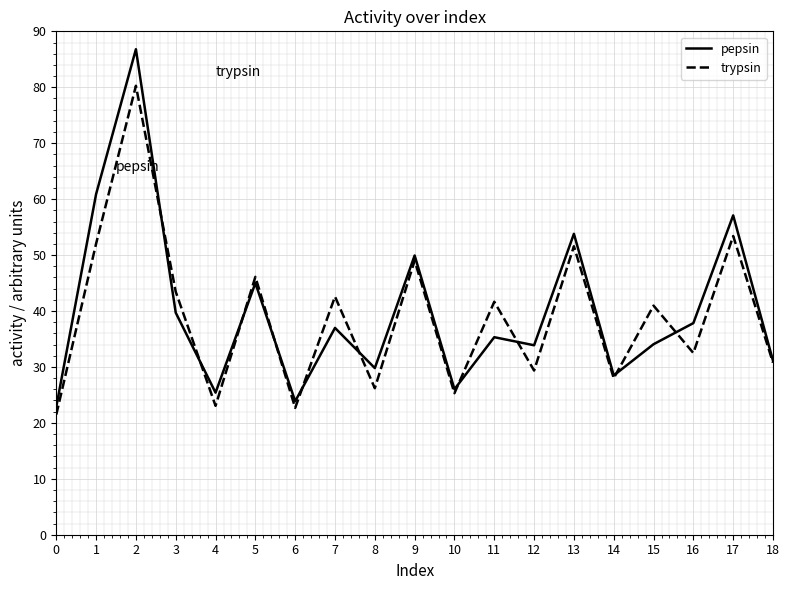

Count the number of categories in the chart.

19